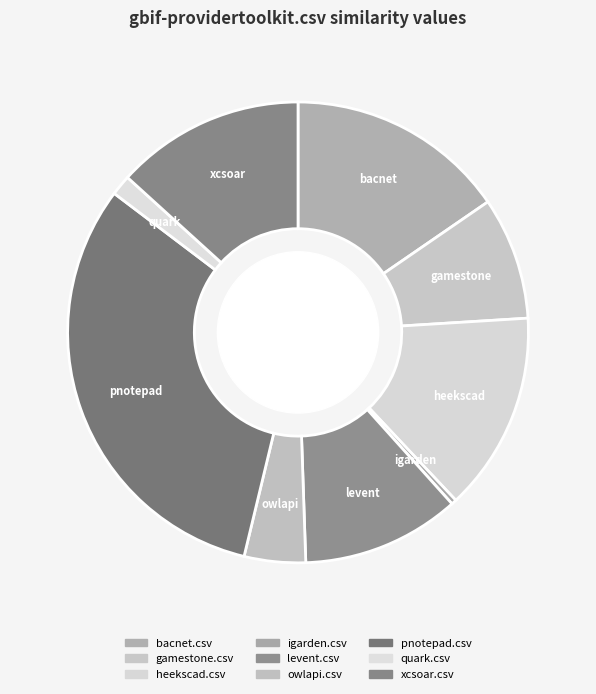

Rank the categories by value from highest to lowest.

pnotepad.csv, bacnet.csv, heekscad.csv, xcsoar.csv, levent.csv, gamestone.csv, owlapi.csv, quark.csv, igarden.csv